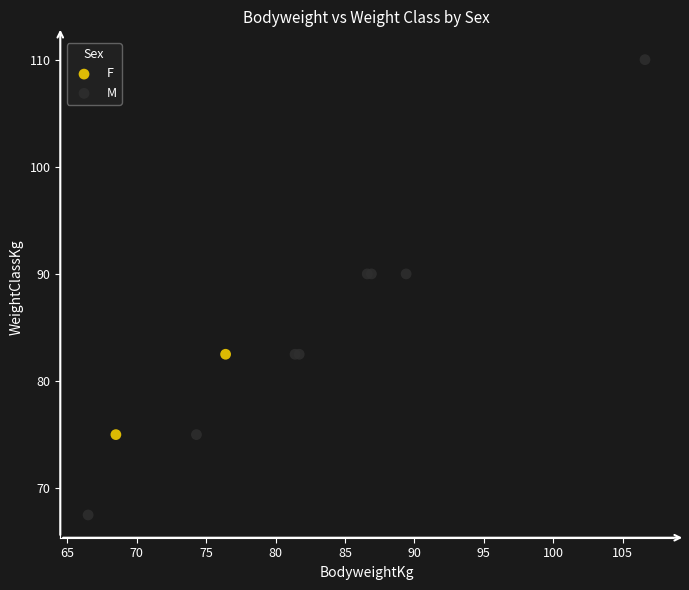

What are all the series names shown in the legend?

F, M